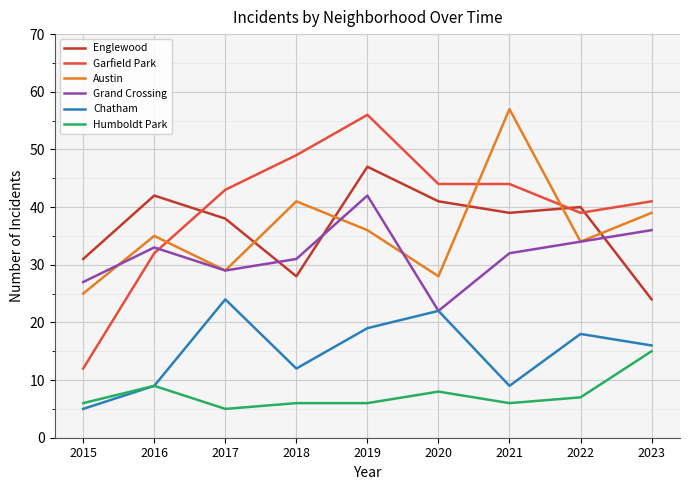

What is the maximum value for Chatham?

24